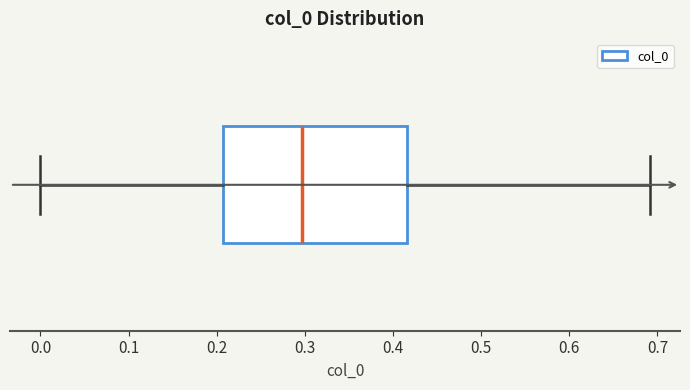

Read this box plot against the x-axis: the position of the median line, the range covered by the box, and the ends of both whiskers. The values are not printed on the chart, so give them approximately, as read against the axis.

median 0.30, box 0.21 to 0.42, whiskers 0.00 to 0.69